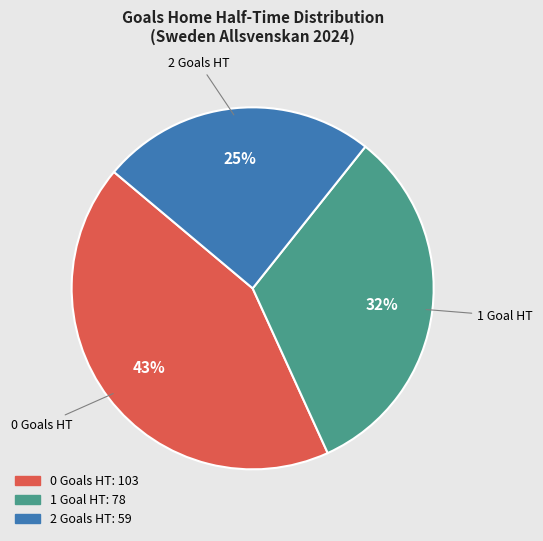

How many segments does this pie chart have?

3